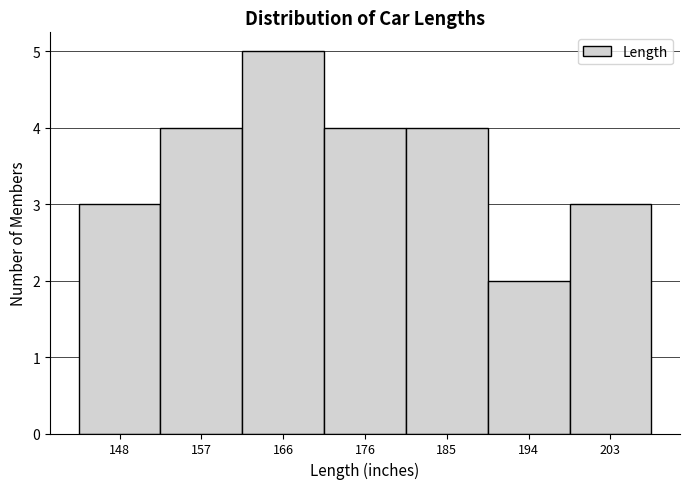

Over which range of the x-axis is the bar tallest?

162 to 171